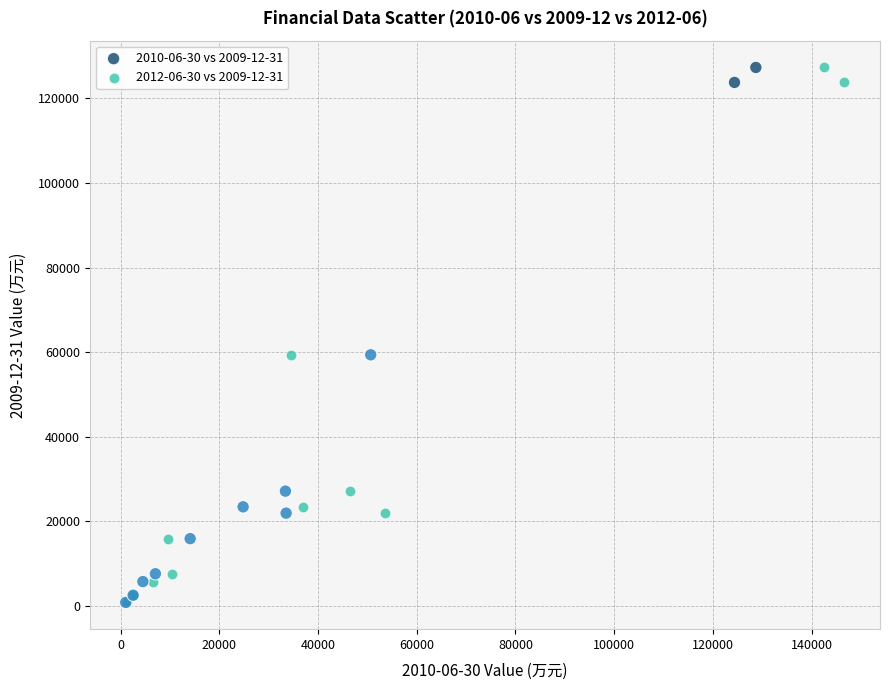

What are all the series names shown in the legend?

2010-06-30 vs 2009-12-31, 2012-06-30 vs 2009-12-31